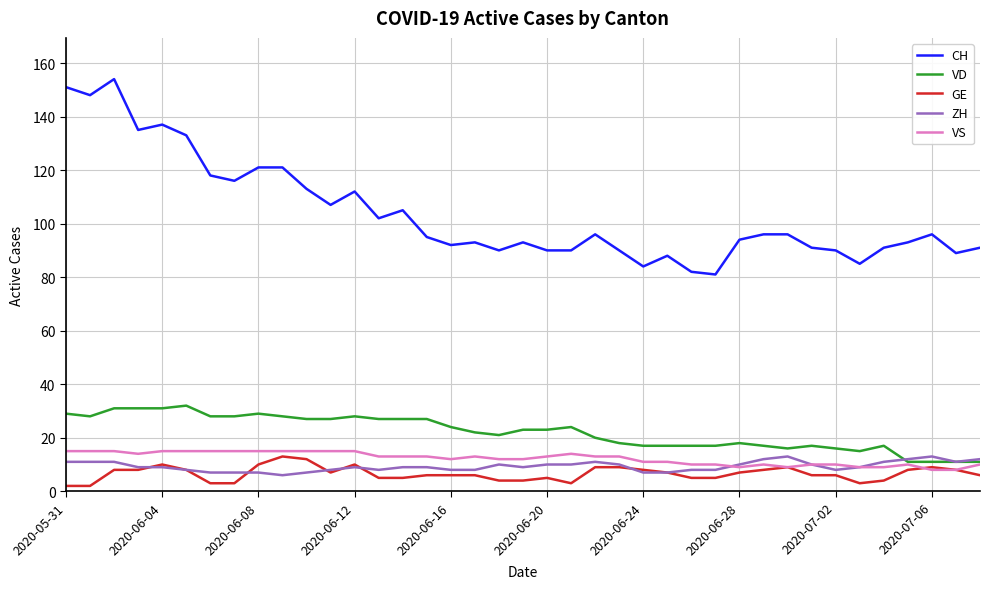

Which series has the largest total across all categories?

CH